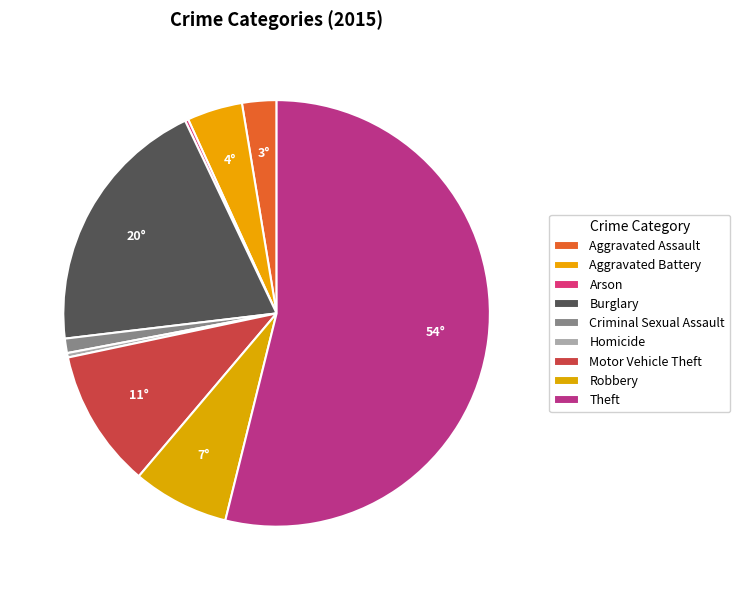

To the nearest percent, what is the combined percentage of Aggravated Battery and Arson?

4%